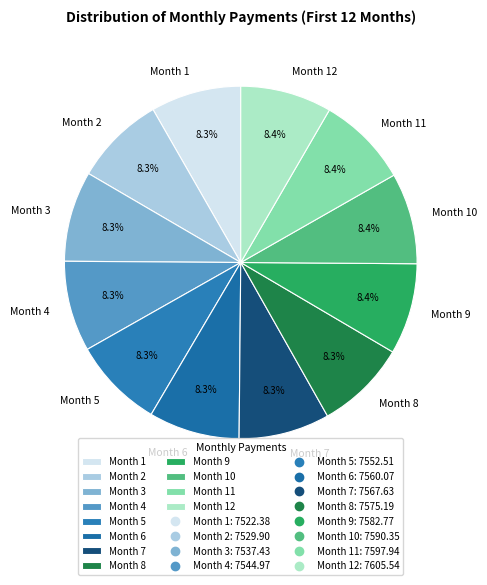

Do Month 9 and Month 2 together represent more than half of the pie?

No